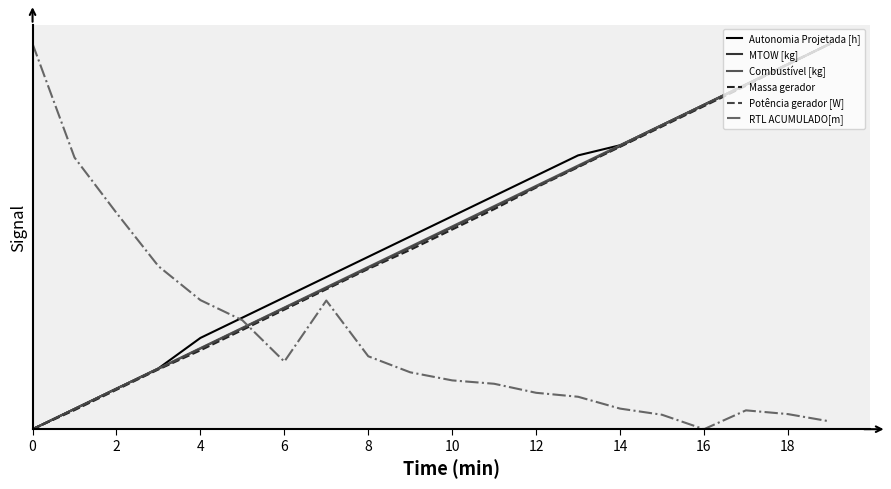

Does the chart have visible grid lines?

No